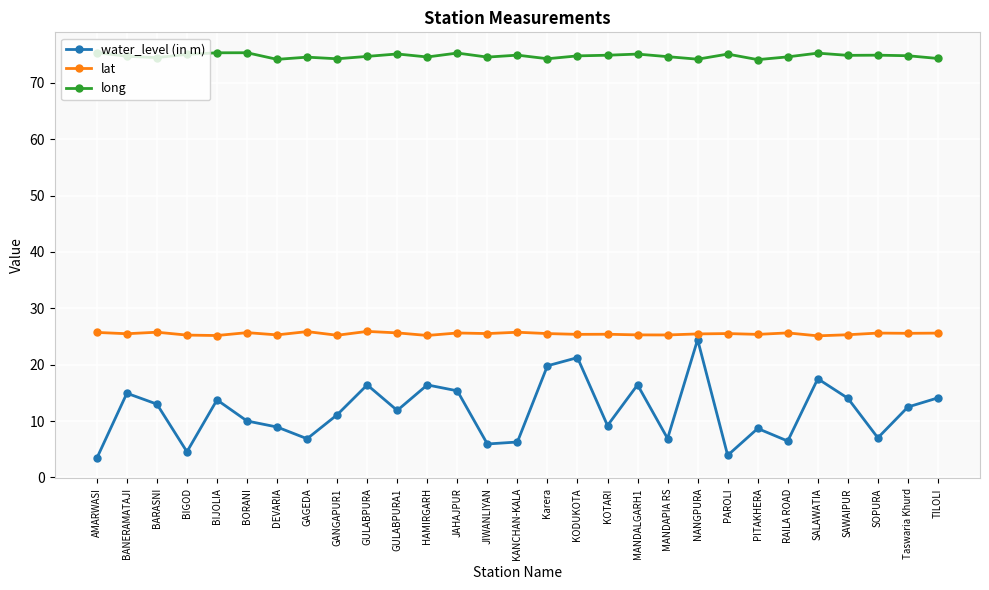

Is it true that lat equals 25.5 at NANGPURA?

True